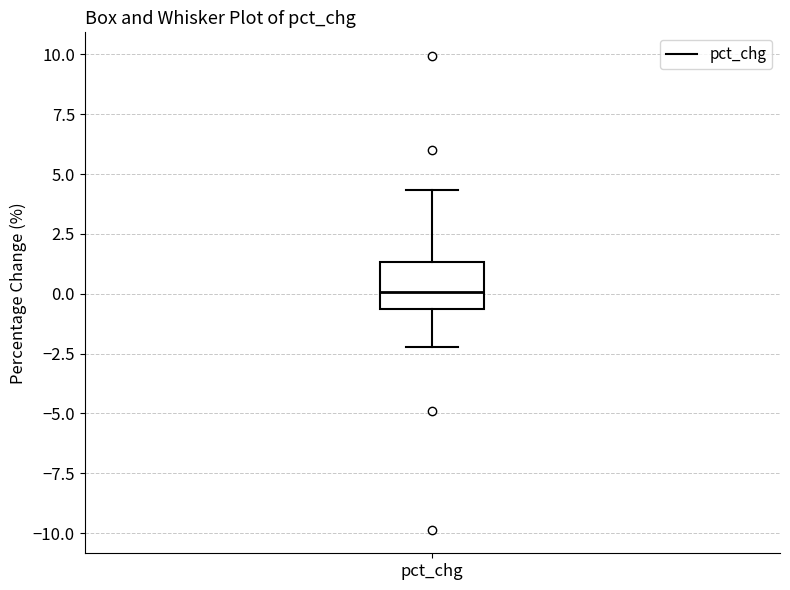

Where does the median line of the box for pct_chg sit on the y-axis? The values are not printed on the chart, so give them approximately, as read against the axis.

0.0